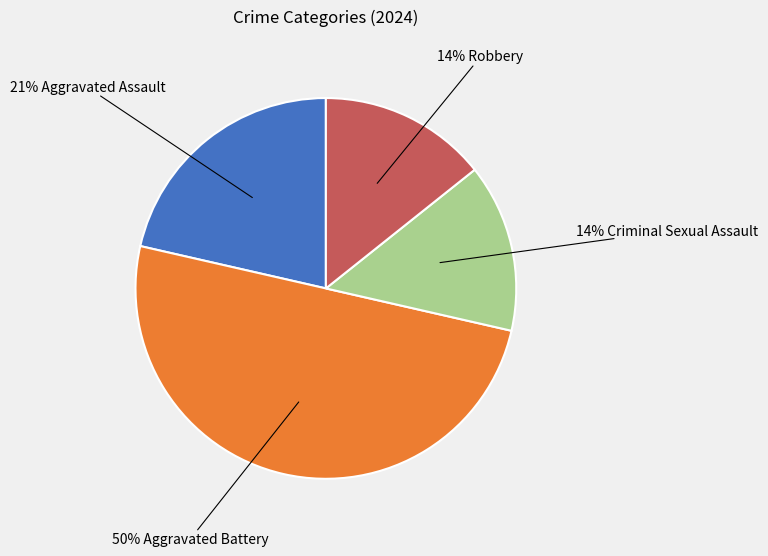

To the nearest percent, what is the average slice percentage?

25%